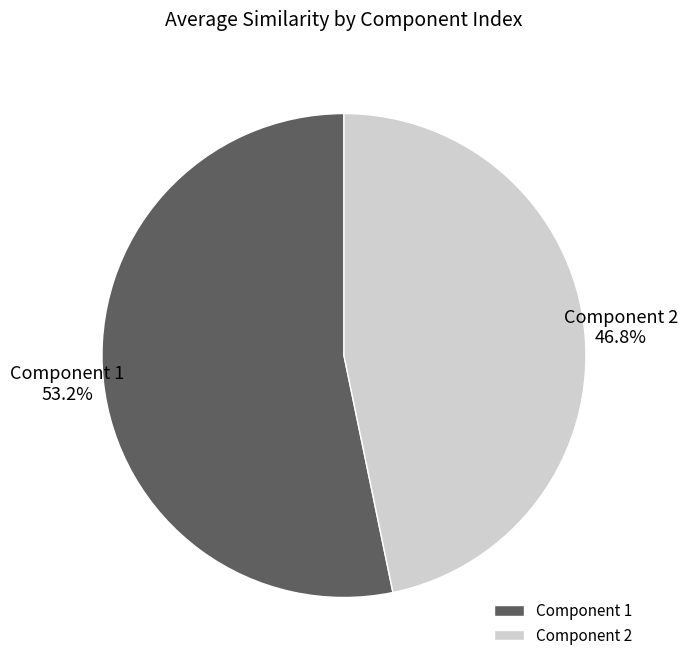

What is the largest slice in the pie chart?

Component 1